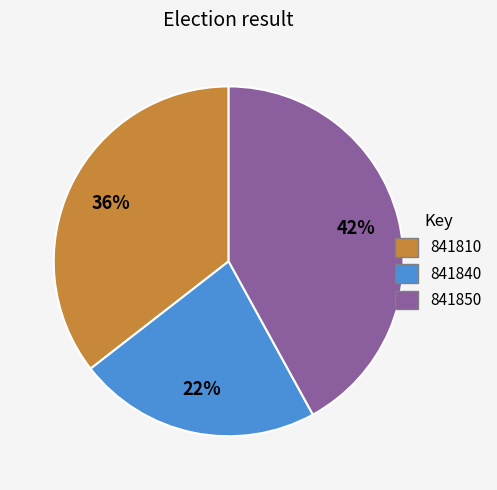

True or false: 841840 accounts for 22% of the total.

True